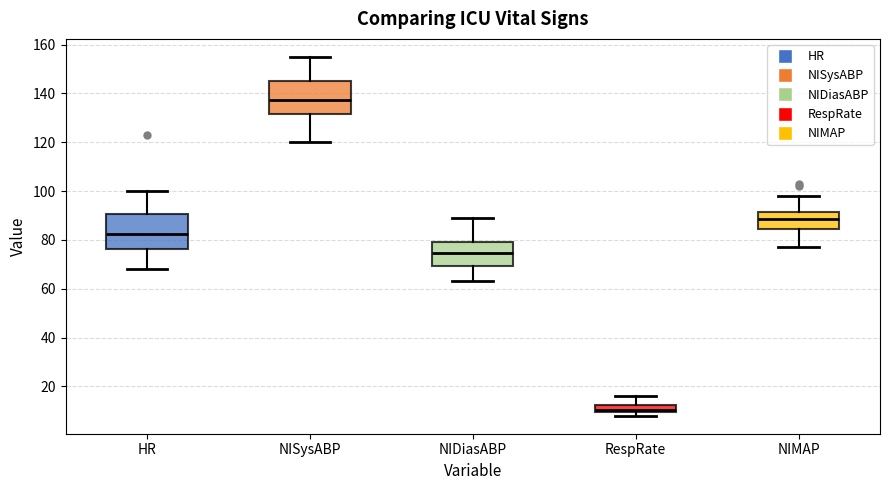

Where is the upper edge of the box for NIMAP on the y-axis? The values are not printed on the chart, so give them approximately, as read against the axis.

92